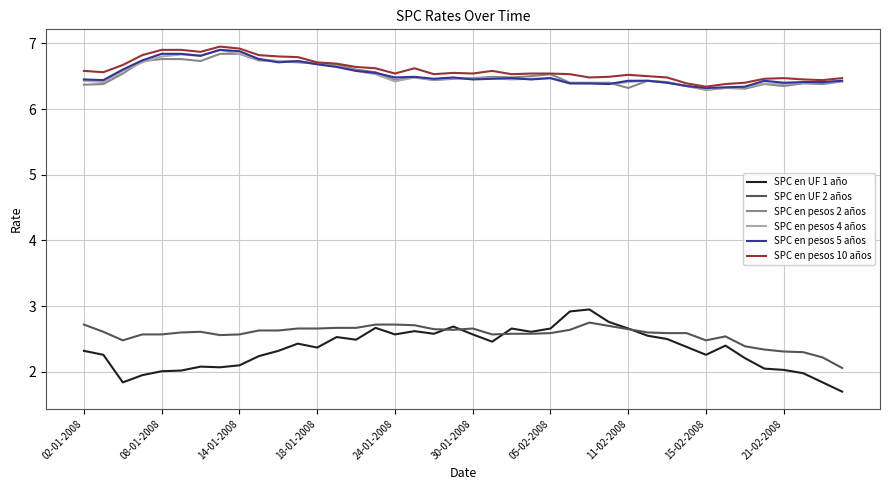

What is the greatest value displayed?

7.0